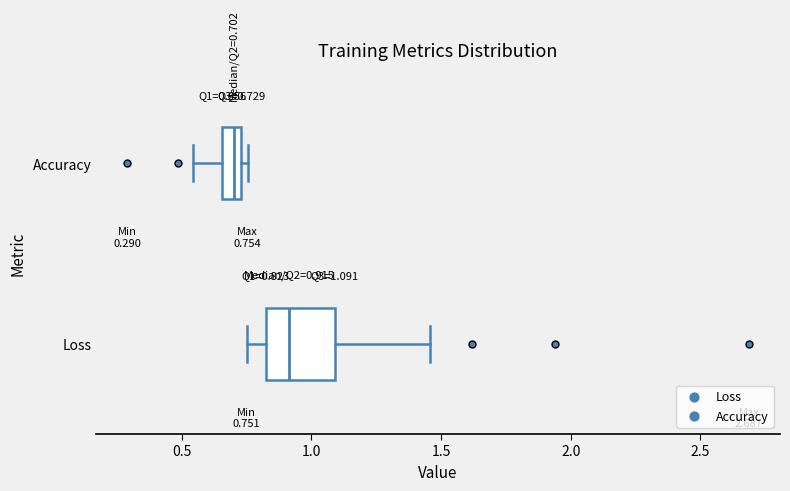

Which box has the furthest to the right median line?

Loss